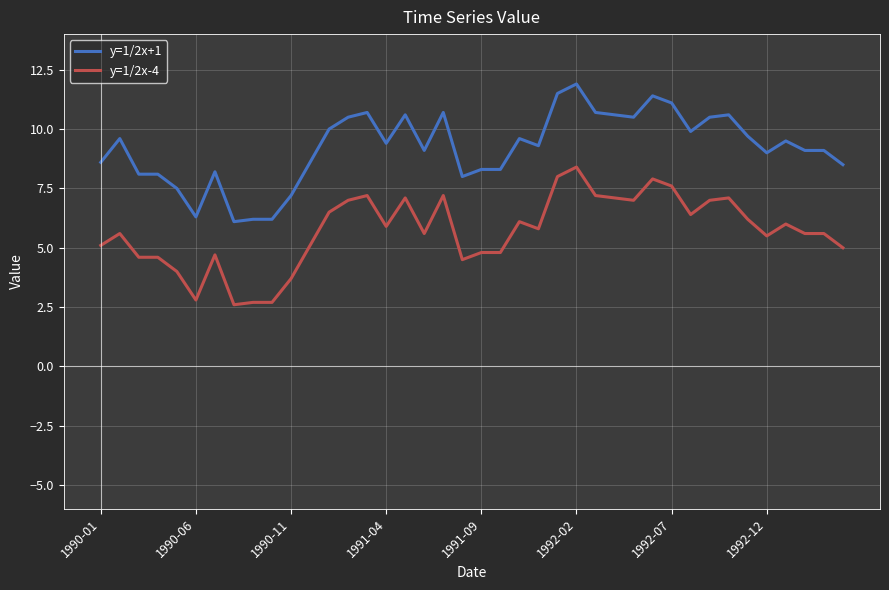

True or false: y=1/2x-4 and y=1/2x+1 cross at least once.

False